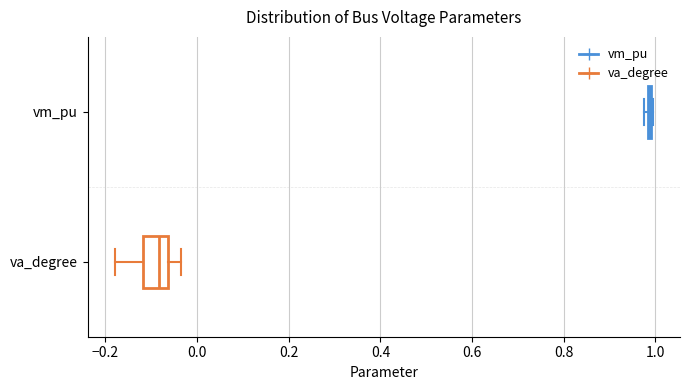

Where does the median line of the box for va_degree sit on the x-axis? The values are not printed on the chart, so give them approximately, as read against the axis.

-0.08